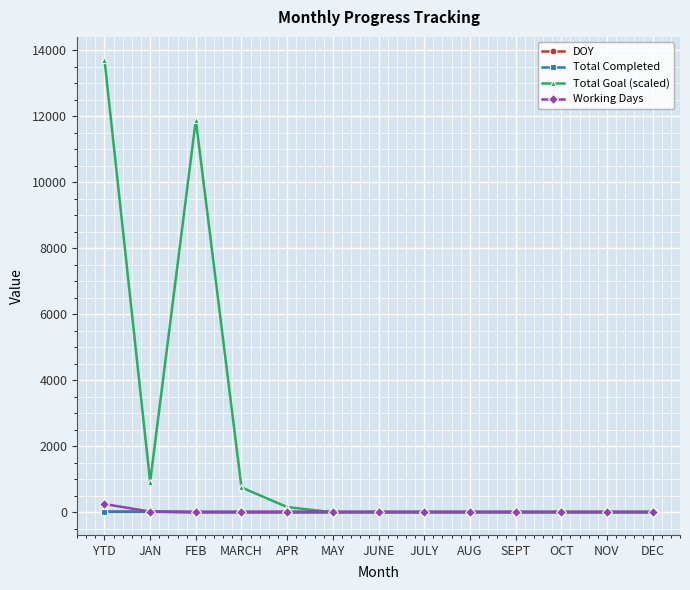

At how many categories does at least one series exceed 12138?

1